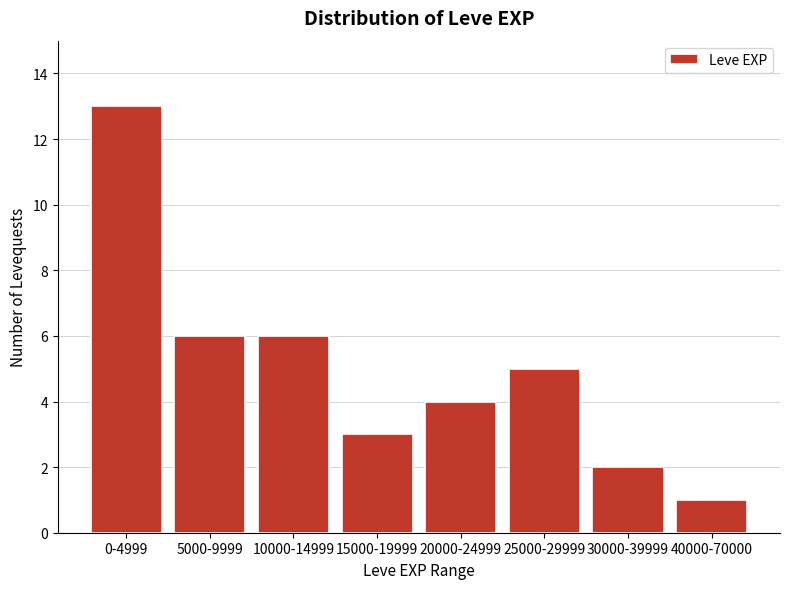

Reading left to right, list all the values displayed in this chart.

13	6	6	3	4	5	2	1